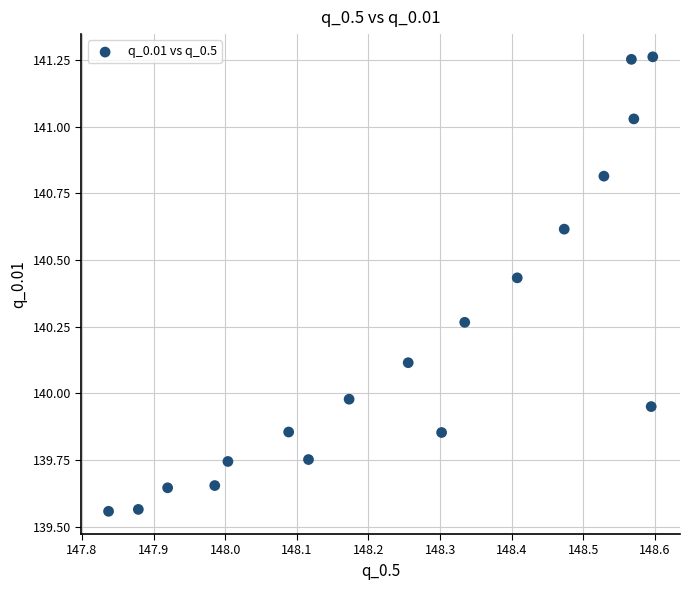

What is the range of Y values (max minus min)?

1.7